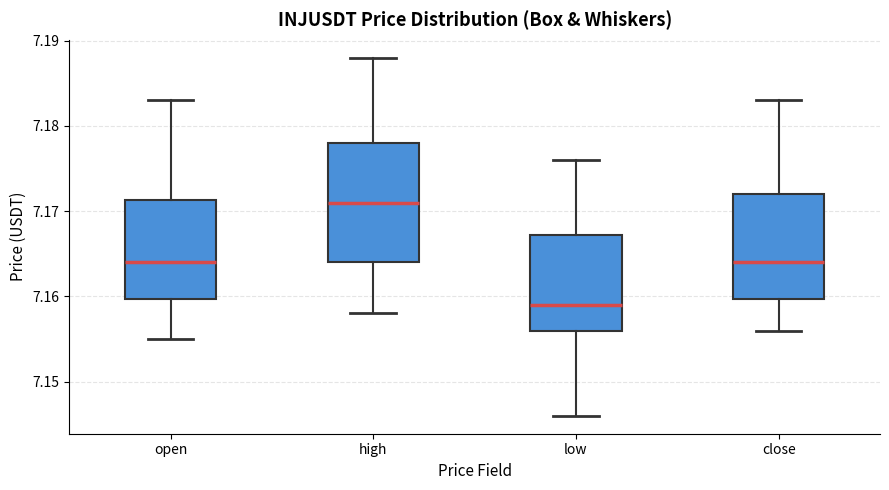

Which box is the tallest, from its lower edge to its upper edge?

high